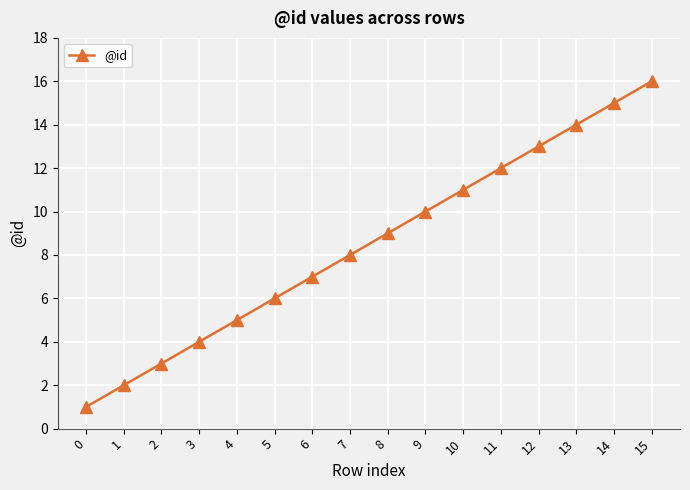

How many lines are shown in the chart?

1